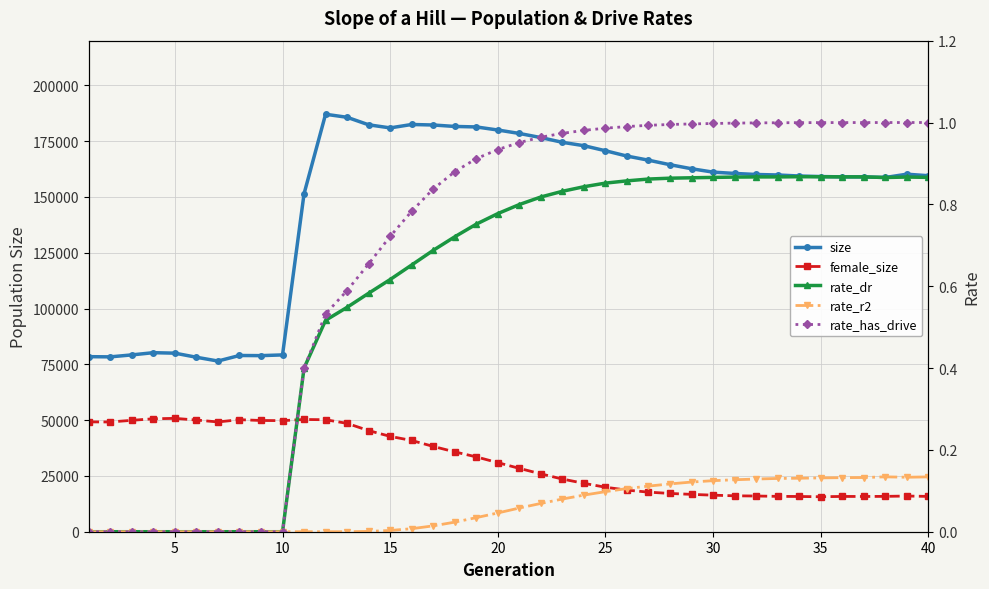

Does the chart have visible grid lines?

Yes